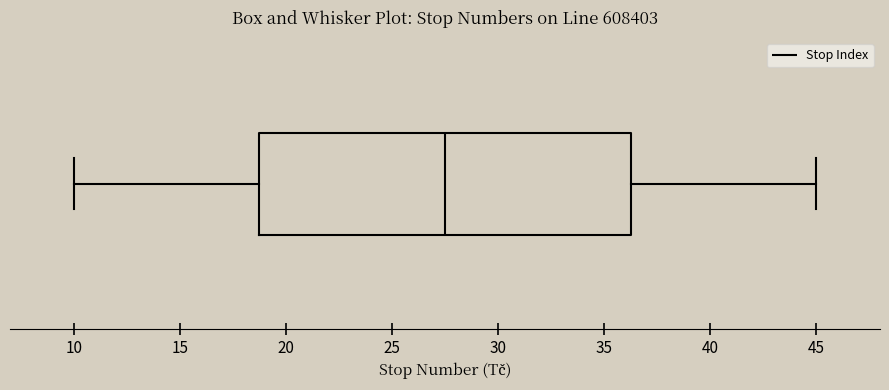

Where is the right edge of the box on the x-axis? The values are not printed on the chart, so give them approximately, as read against the axis.

36.5